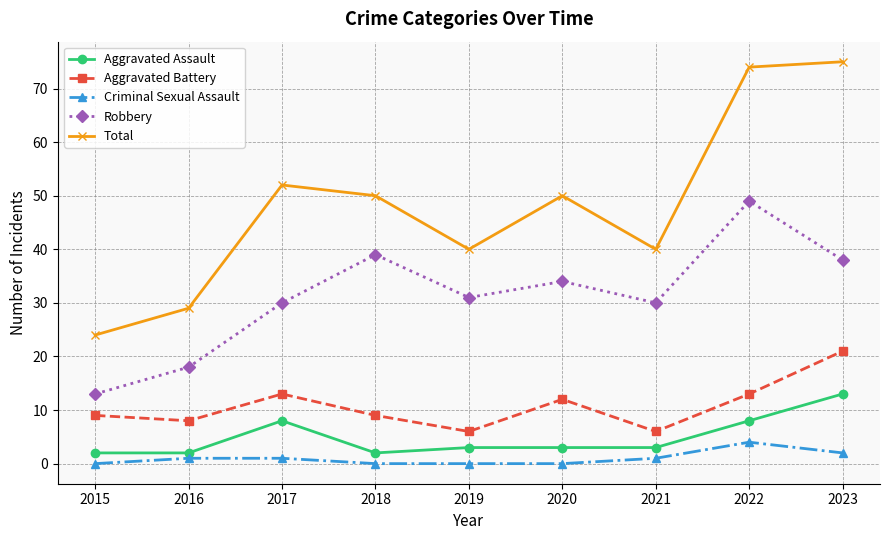

What is the value of the Total point at the 5th from the left?

40